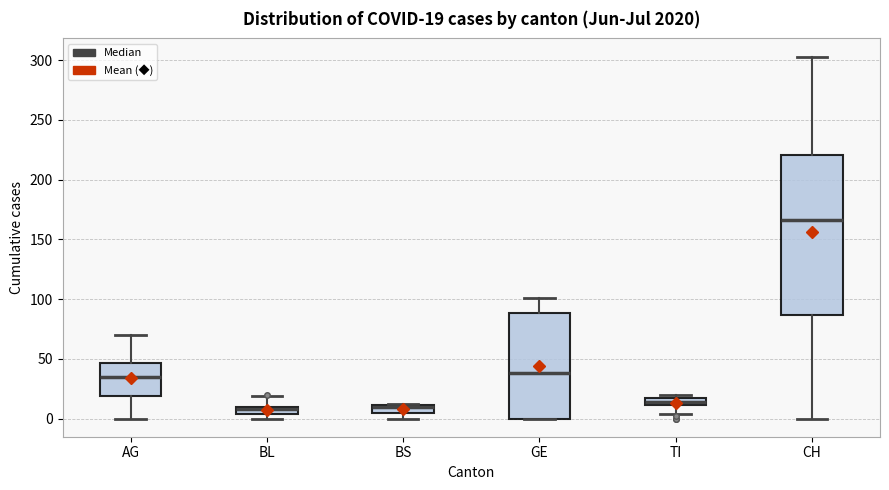

Comparing the boxes themselves (not the whiskers), which one is the tallest?

CH